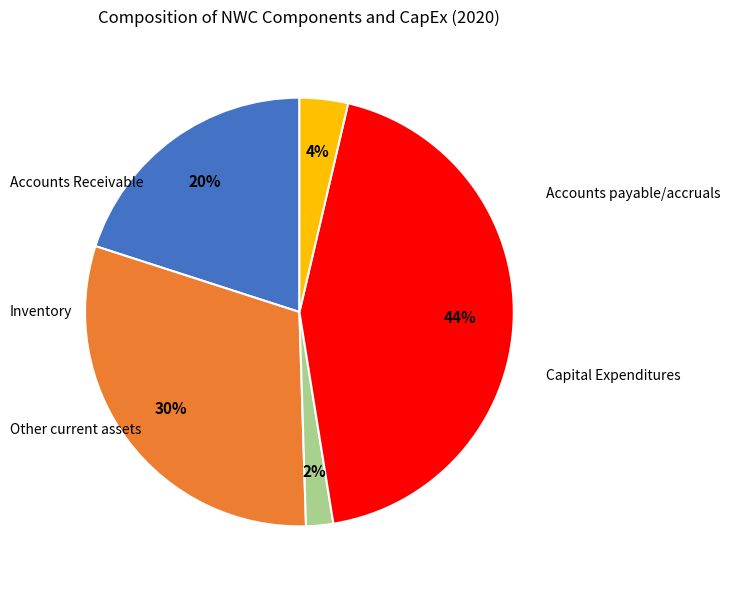

How many segments does this pie chart have?

5